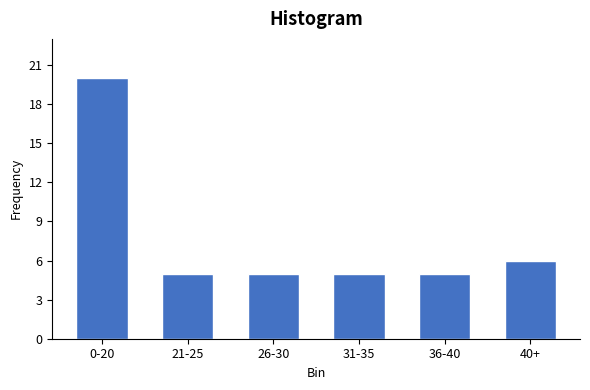

Reading left to right, extract all data points from this chart.

0-20=20	21-25=5	26-30=5	31-35=5	36-40=5	40+=6